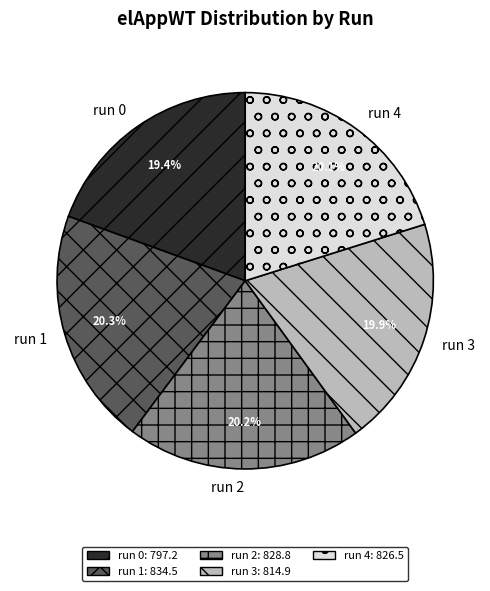

True or false: run 4 accounts for 20% of the total.

True